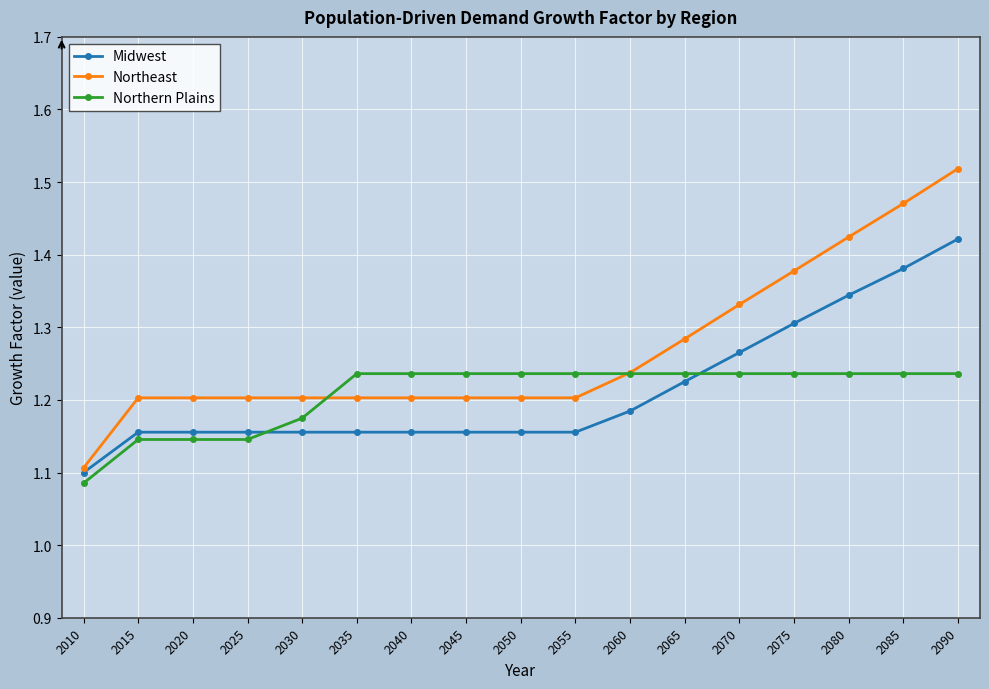

The Northeast series shows 0.5 at 2075. True or false?

False